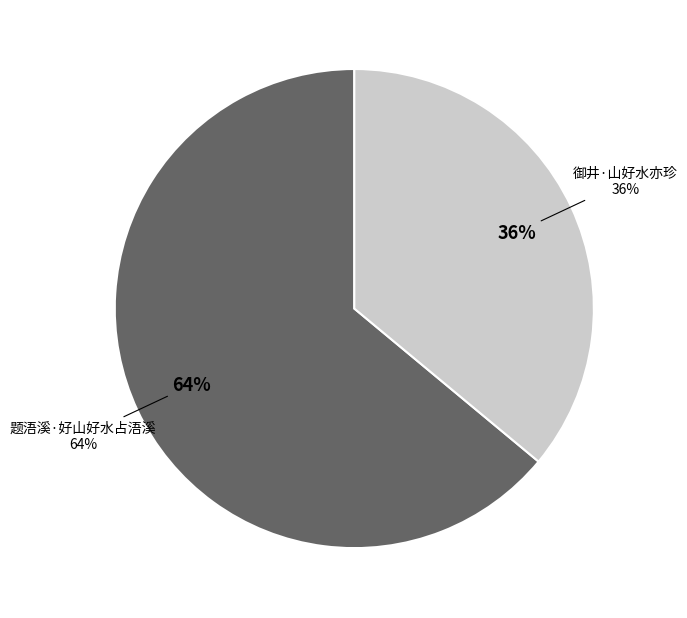

To the nearest percent, what is the difference between the largest and smallest slice percentages?

28%